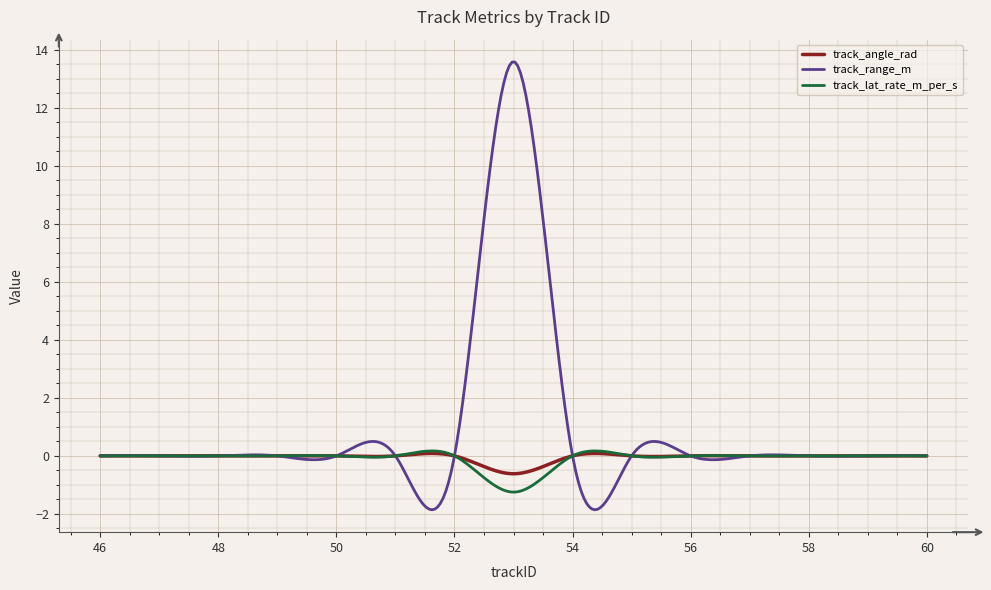

What is the minimum value for track_angle_rad?

-0.6